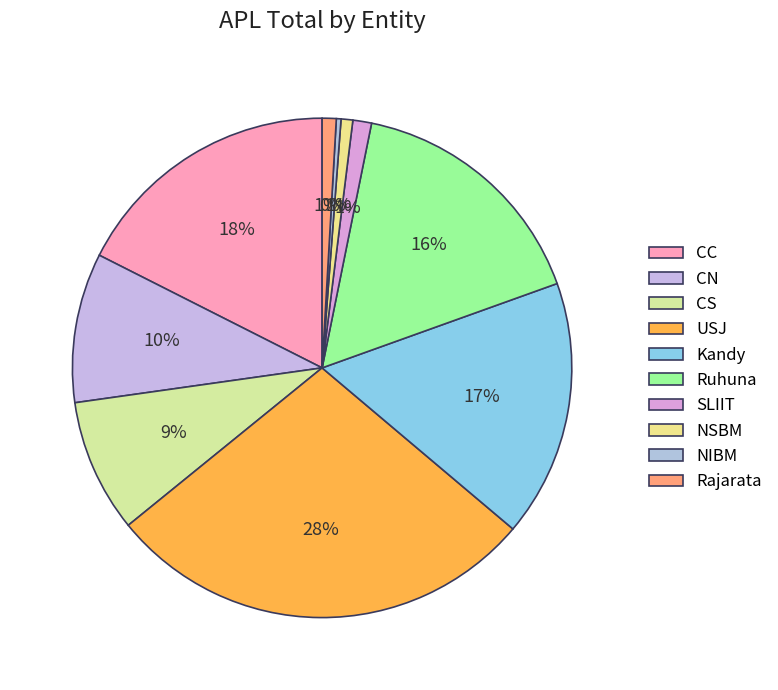

How many slices are in this pie chart?

10